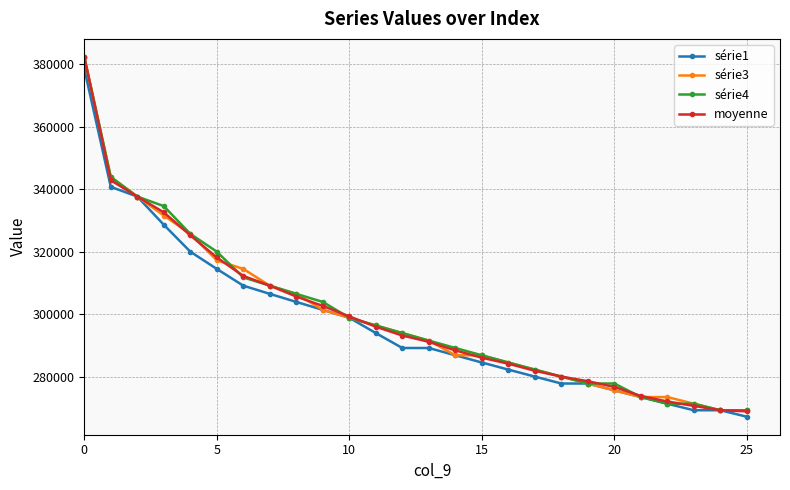

What is the maximum value for série1?

378495.6